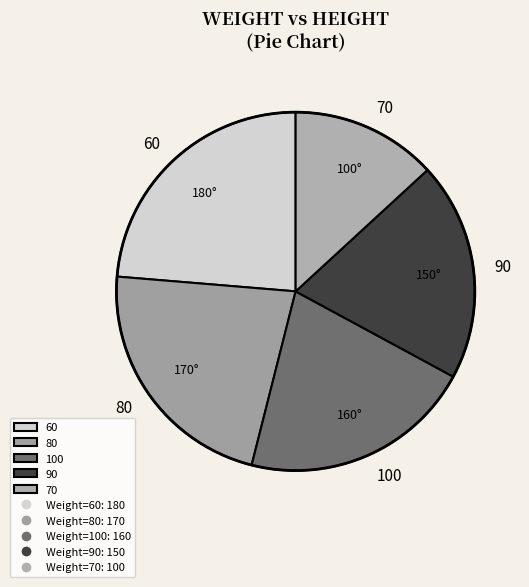

What is the ratio of the value at 90 to the value at 60?

0.8